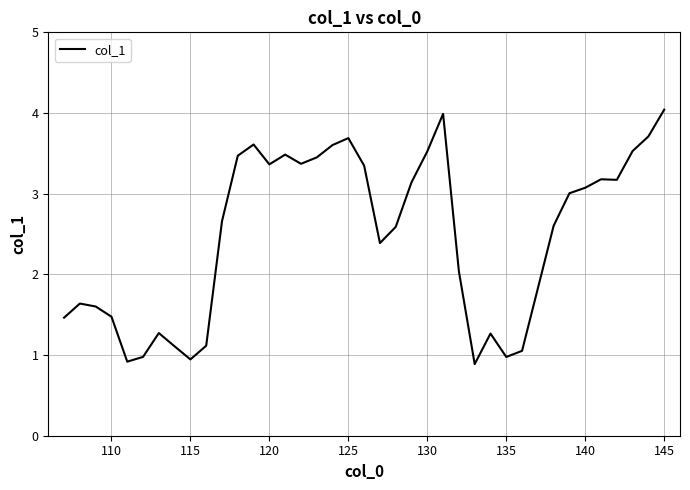

What is the minimum value shown in the chart?

0.9